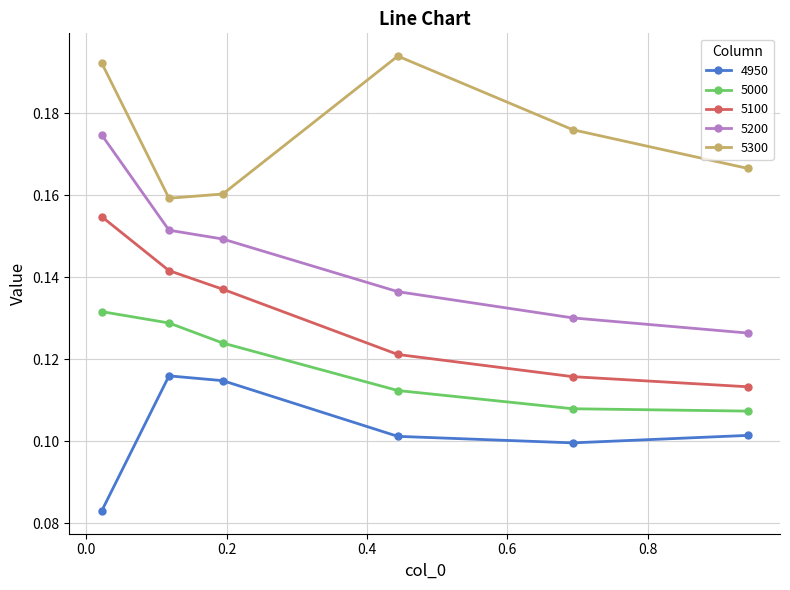

True or false: 5300 and 5000 cross at least once.

False